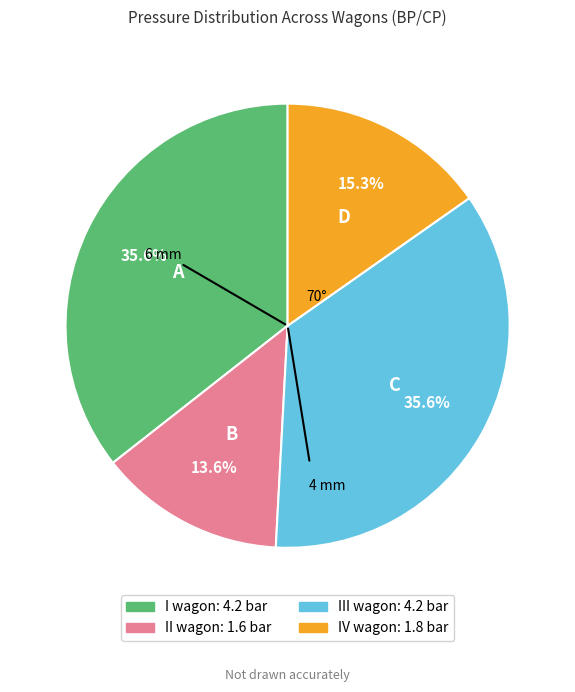

Does any single category account for the majority?

No